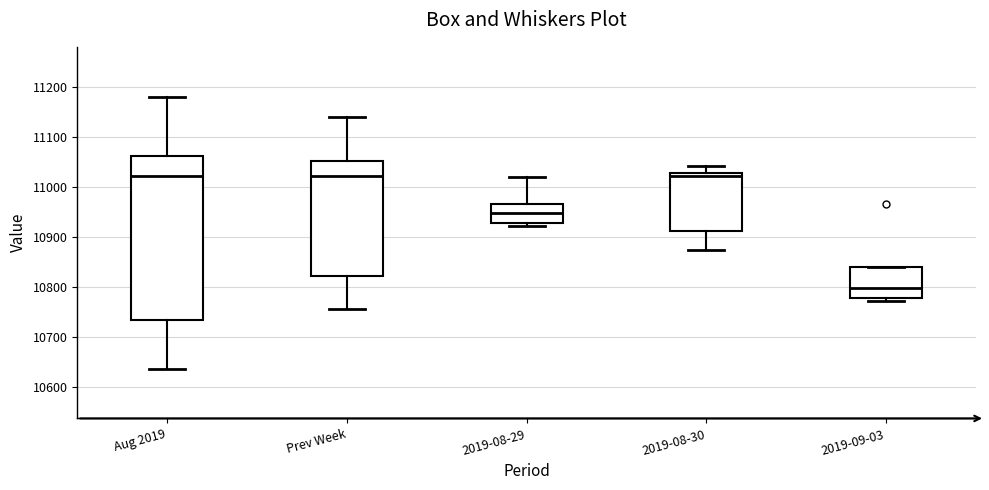

Reading left to right, read every box against the y-axis: the position of its median line, the range the box covers, and the ends of its whiskers. The values are not printed on the chart, so give them approximately, as read against the axis.

Aug 2019: median 11020, box 10730 to 11060, whiskers 10640 to 11180
Prev Week: median 11020, box 10820 to 11050, whiskers 10760 to 11140
2019-08-29: median 10950, box 10930 to 10970, whiskers 10920 to 11020
2019-08-30: median 11020, box 10910 to 11030, whiskers 10870 to 11040
2019-09-03: median 10800, box 10780 to 10840, whiskers 10770 to 10840